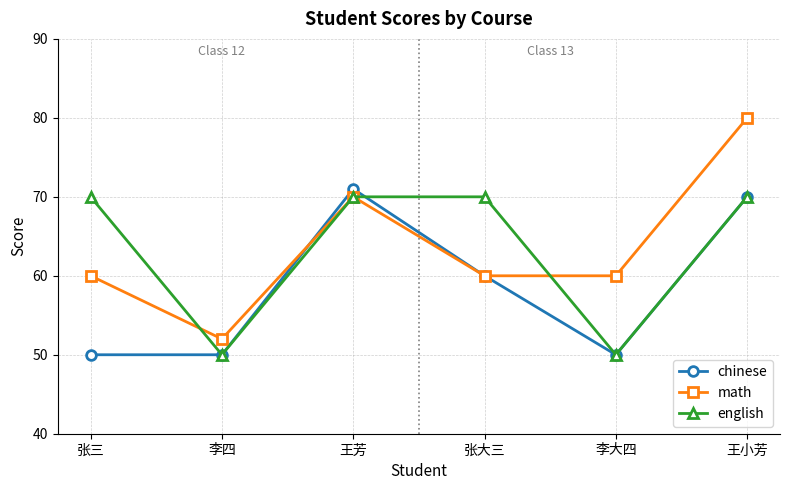

How many lines are shown in the chart?

3